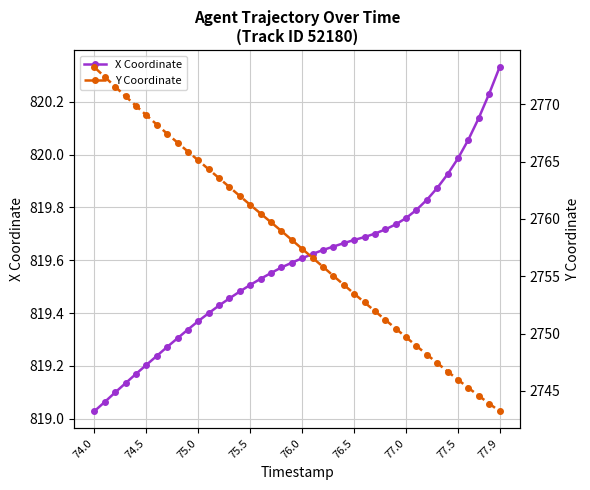

At which label does X Coordinate reach its peak?

77.9